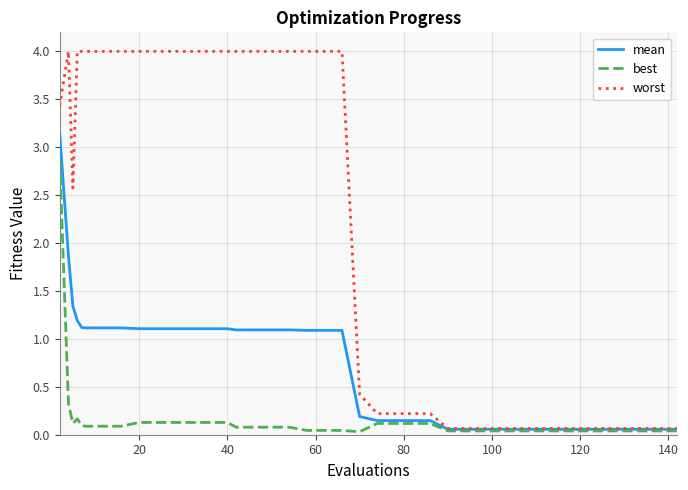

Which series has the widest spread of values?

worst